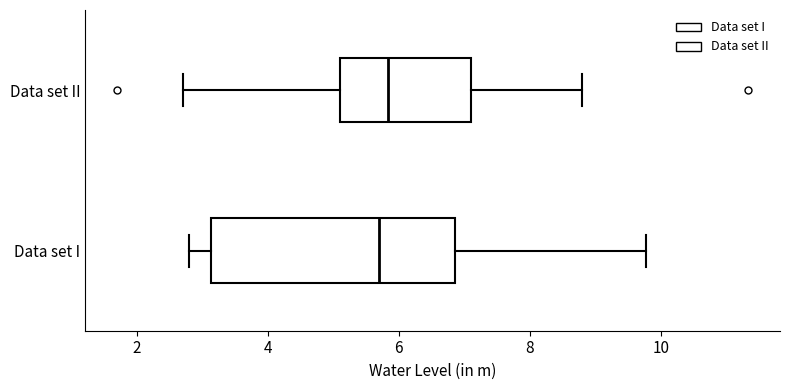

Which box is the widest, from its left edge to its right edge?

Data set I